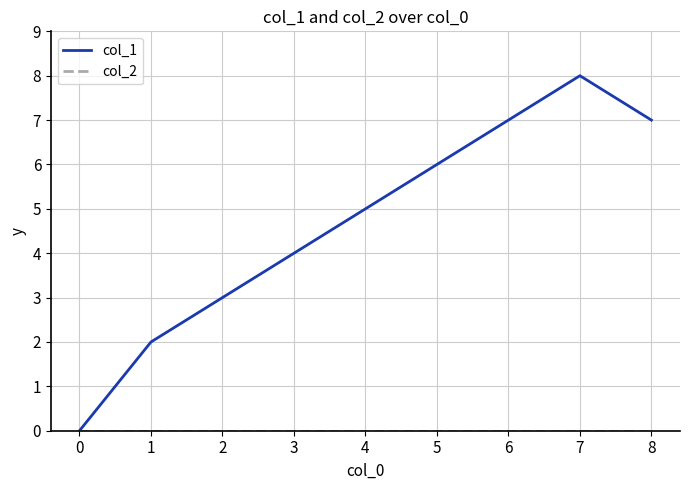

At which category is the sum across all series the highest?

7